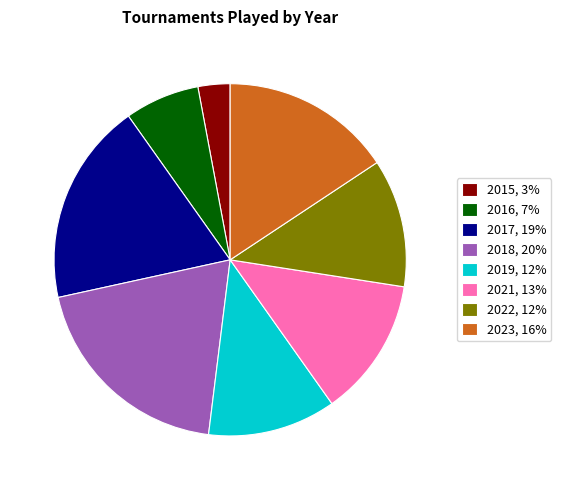

Which slice is the largest?

2018